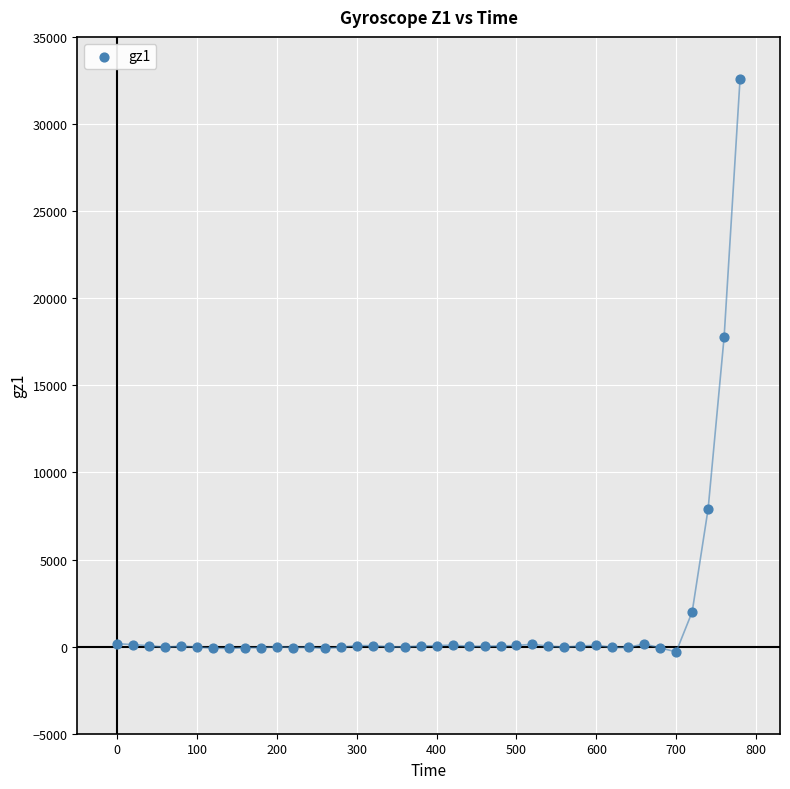

What Y value in the scatter plot is closest to 16155?

17762